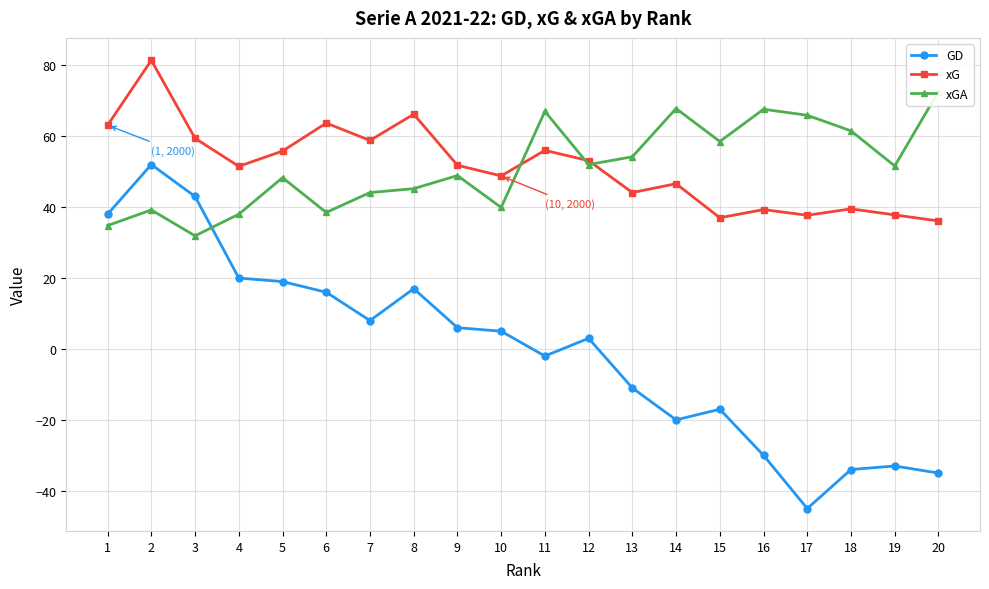

In xG, how many points are higher than both neighbors (excluding endpoints)?

7